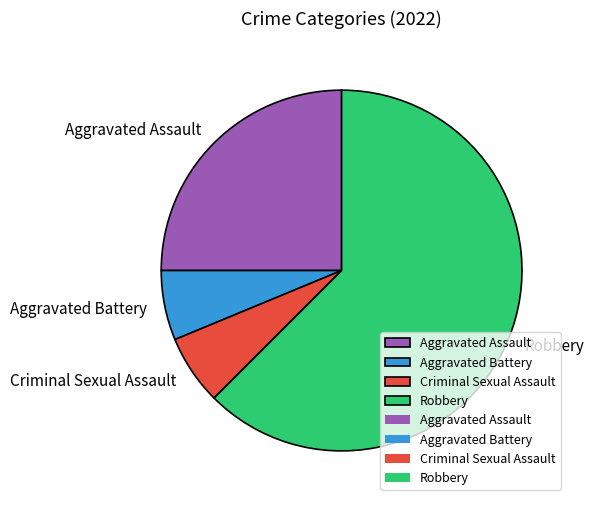

True or false: Robbery accounts for 62% of the total.

True